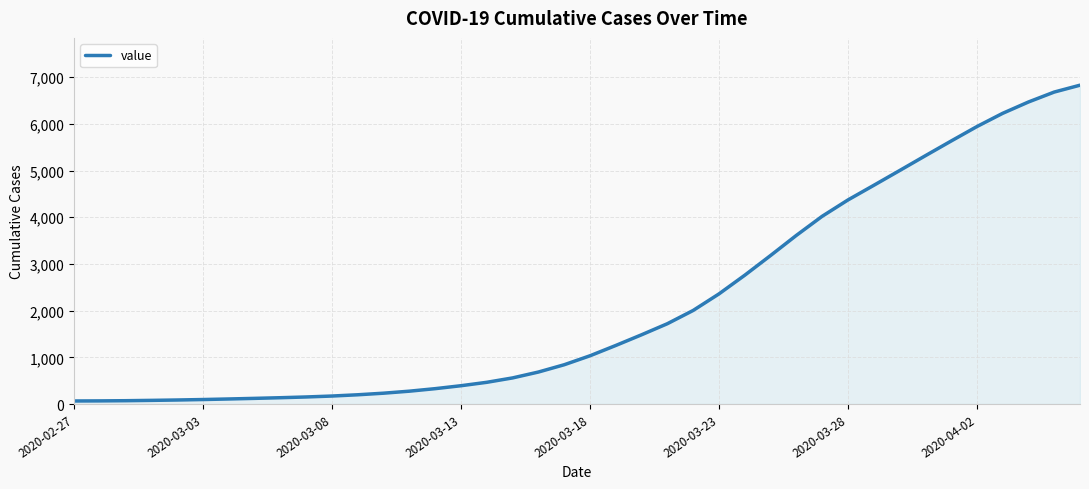

How many categories are shown in the chart?

40